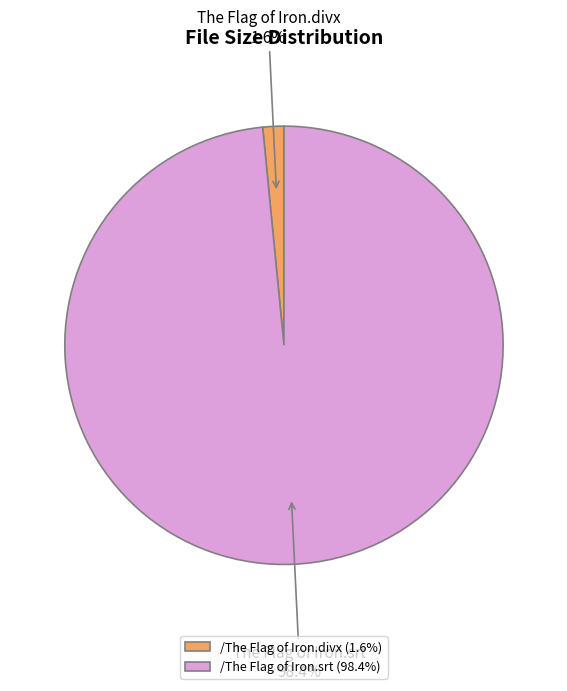

Which slice is the smallest?

/The Flag of Iron.divx